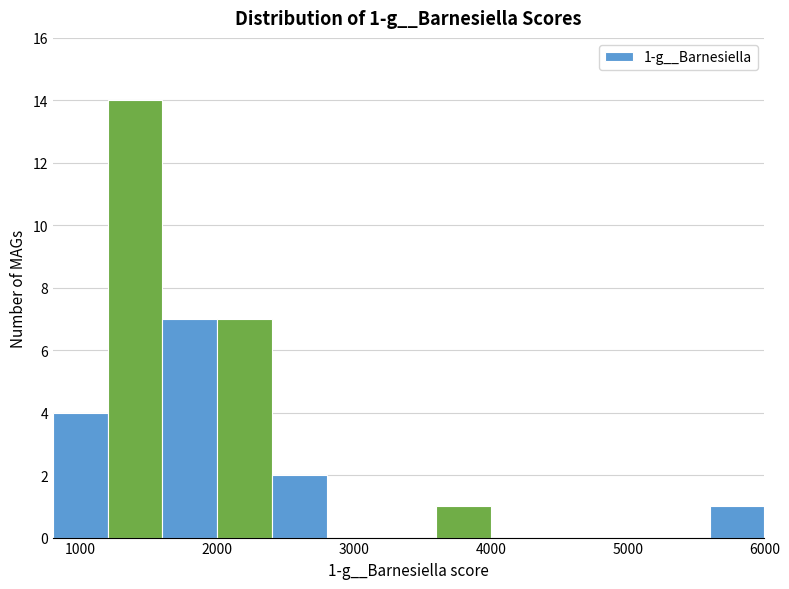

Over which range of the x-axis is the bar tallest?

1200 to 1600